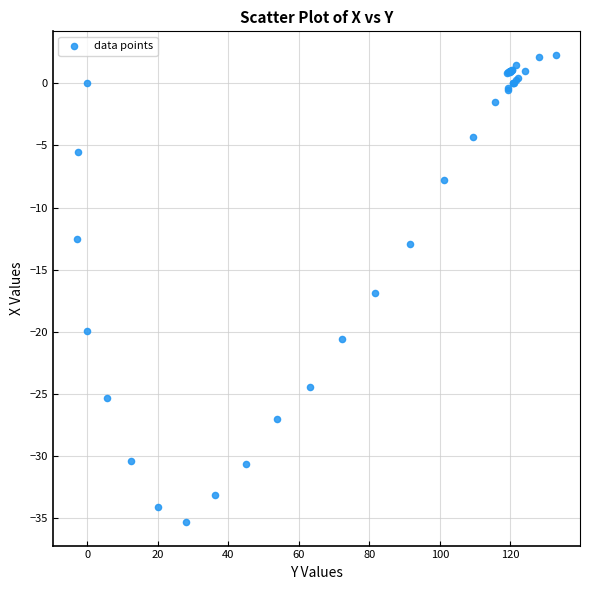

What Y value in the scatter plot is closest to -16?

-16.9